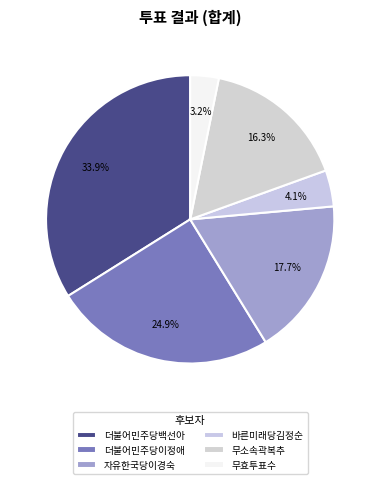

What is the total percentage of 자유한국당이경숙 and 더불어민주당백선아?

51.6%